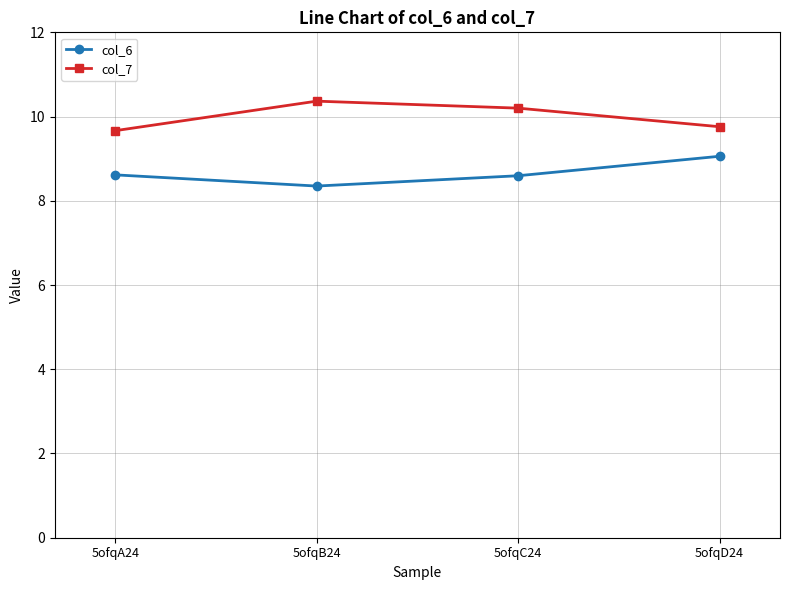

True or false: col_7 and col_6 intersect in this chart.

False